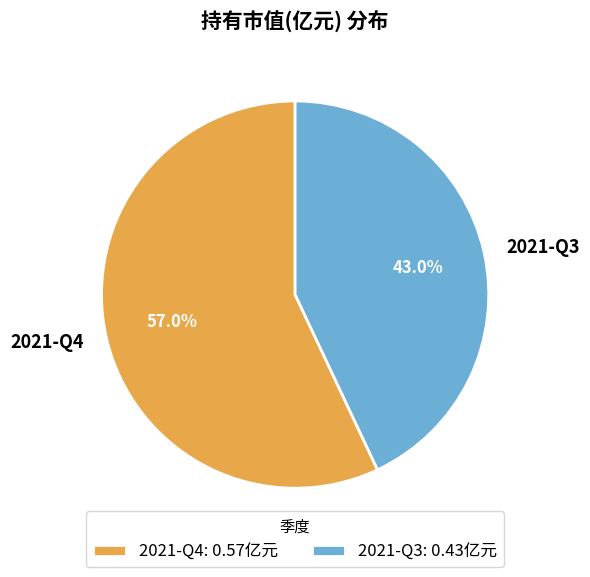

What is the largest slice in the pie chart?

2021-Q4